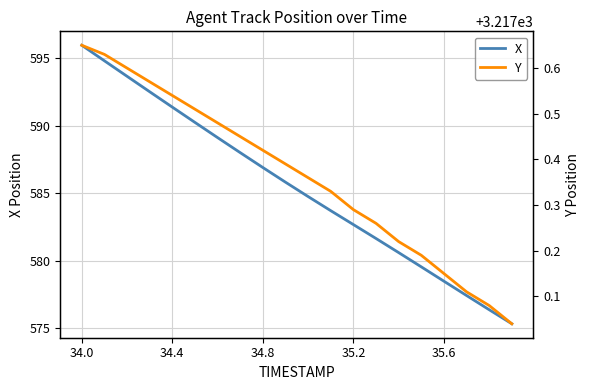

At which label does X first exceed 585?

34.0